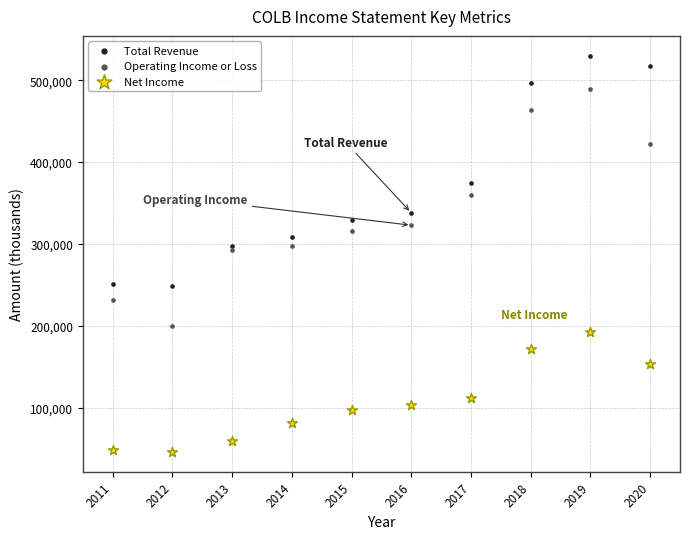

Which series contains the highest Y value?

Total Revenue